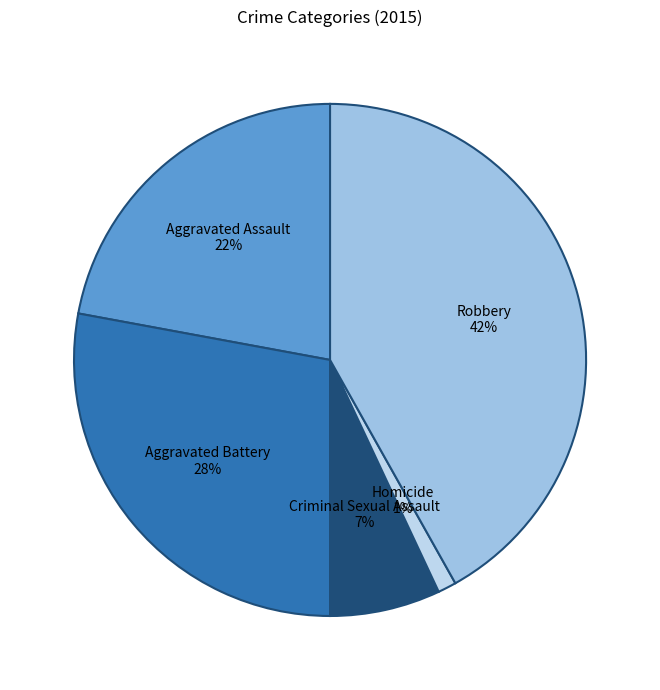

Count the number of slices in the pie.

5